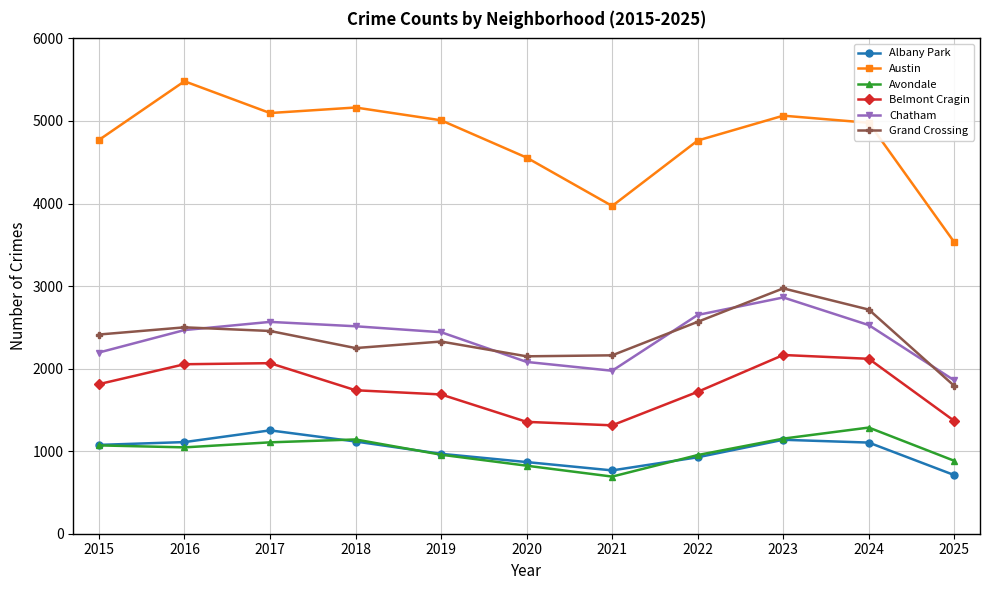

How many values in the Grand Crossing series are below 2413?

5